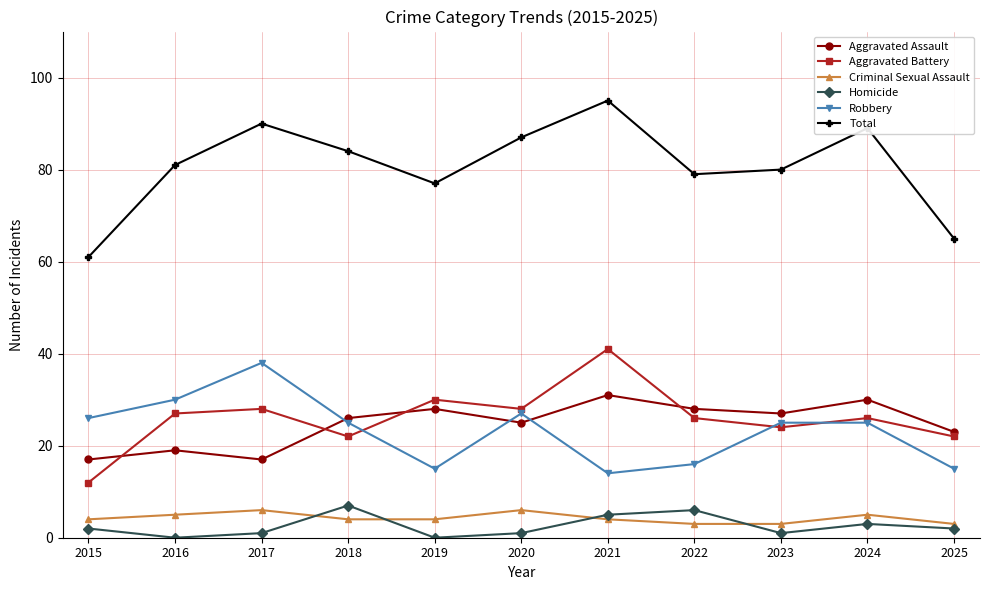

What is the sum of all Homicide values?

28